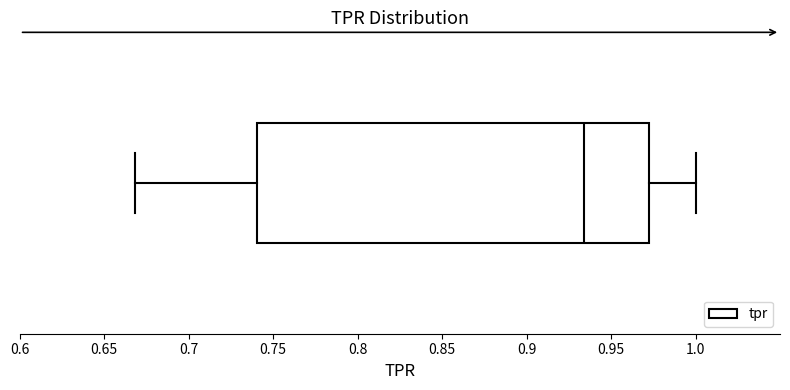

Where is the left edge of the box on the x-axis? The values are not printed on the chart, so give them approximately, as read against the axis.

0.740